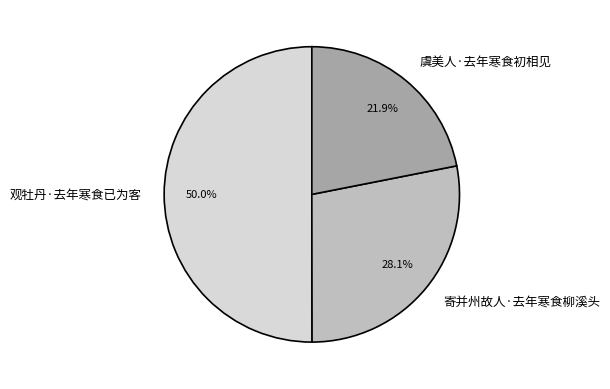

Does 寄并州故人·去年寒食柳溪头 account for over 50% of the chart?

No